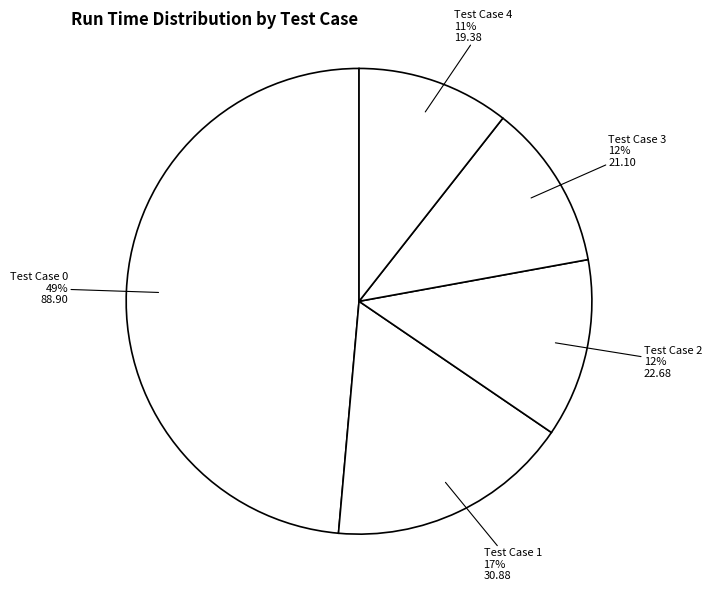

Combined, do Test Case 3 and Test Case 4 account for over 50%?

No